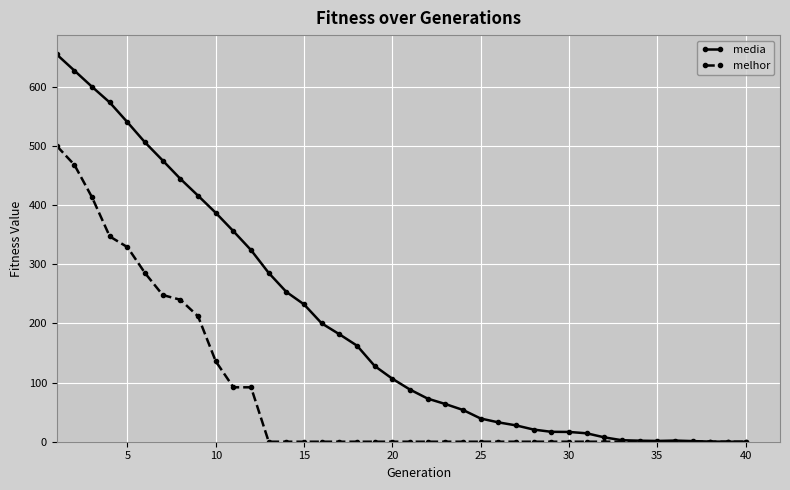

Which series has the widest spread of values?

media